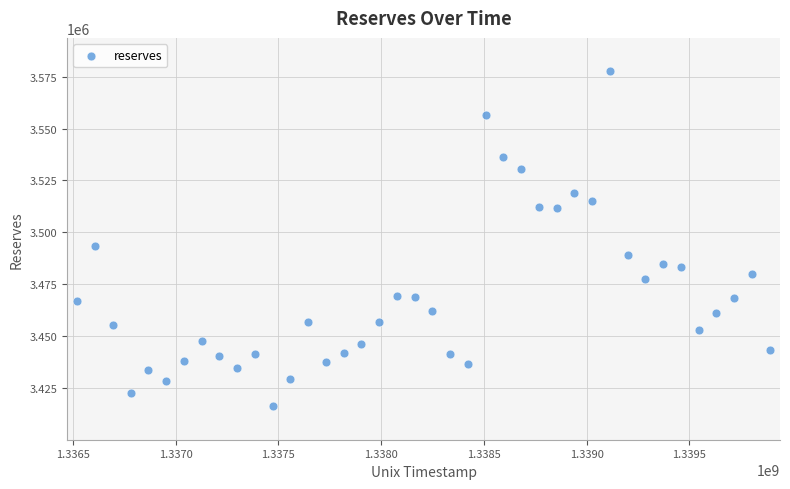

What Y value in the scatter plot is closest to 3496893?

3493373.7